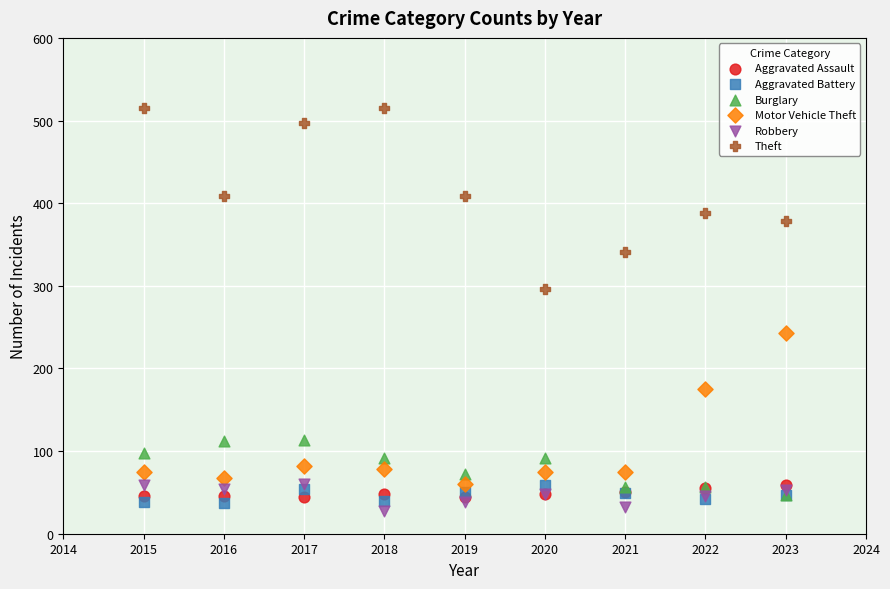

In the Motor Vehicle Theft series, what Y value is closest to 151?

175